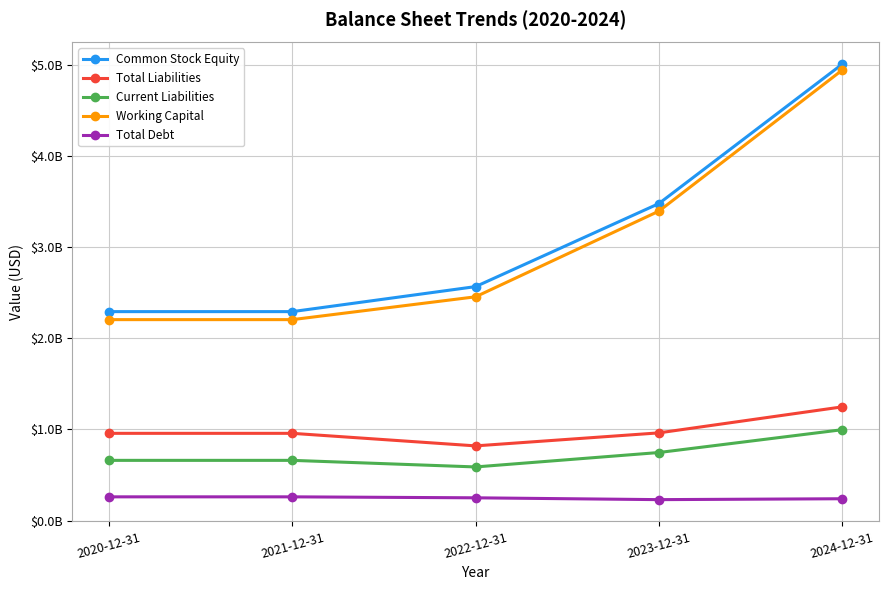

Reading left to right, what are all the values shown in this chart?

Common Stock Equity: 2291030000	2291030000	2565326000	3475561000	5003275000
Total Liabilities: 956420000	956420000	818802000	961460000	1246477000
Current Liabilities: 660061000	660061000	587941000	746018000	996018000
Working Capital: 2203189000	2203189000	2453636000	3392600000	4938271000
Total Debt: 260073000	260073000	249404000	229392000	239219000